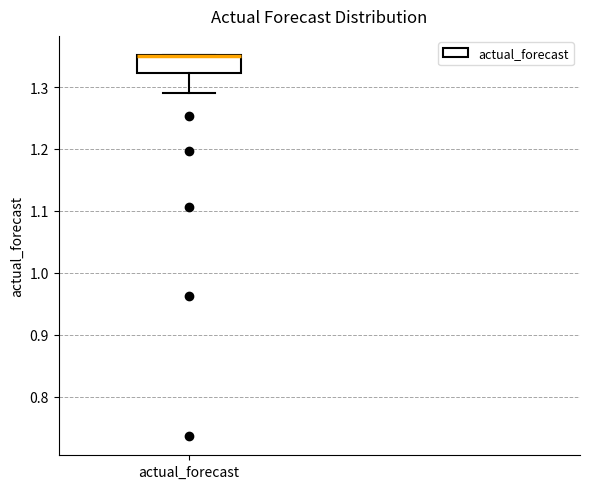

Transcribe this box plot: give where the median line is, the range the box spans, and where the two whiskers end, as read against the y-axis. The values are not printed on the chart, so give them approximately, as read against the axis.

median 1.35 (drawn on the box's upper edge), box 1.32 to 1.35, whiskers 1.29 to 1.35